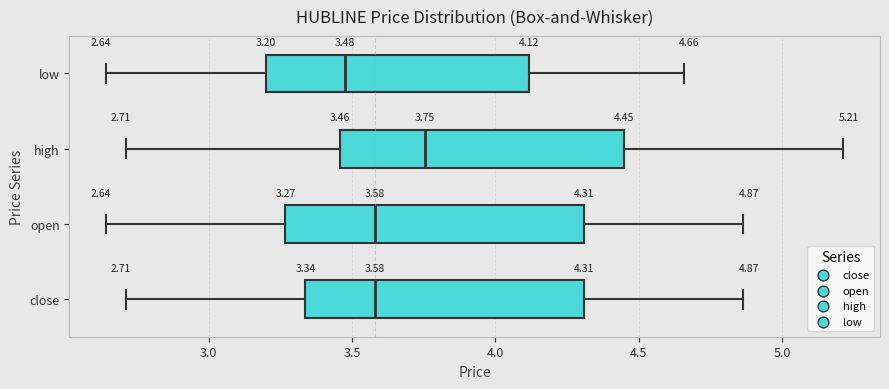

Comparing the boxes themselves (not the whiskers), which one is the widest?

open